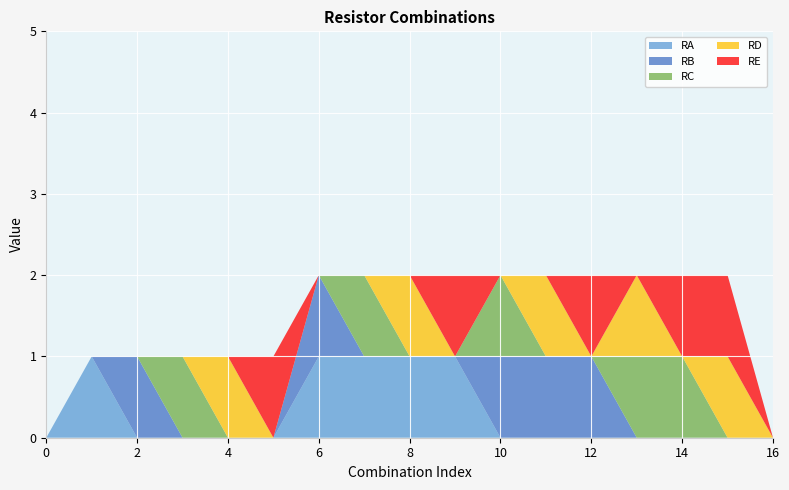

Reading left to right, what are all the values shown in this chart?

RA: 0	1	0	0	0	0	1	1	1	1	0	0	0	0	0	0	0
RB: 0	0	1	0	0	0	1	0	0	0	1	1	1	0	0	0	0
RC: 0	0	0	1	0	0	0	1	0	0	1	0	0	1	1	0	0
RD: 0	0	0	0	1	0	0	0	1	0	0	1	0	1	0	1	0
RE: 0	0	0	0	0	1	0	0	0	1	0	0	1	0	1	1	0